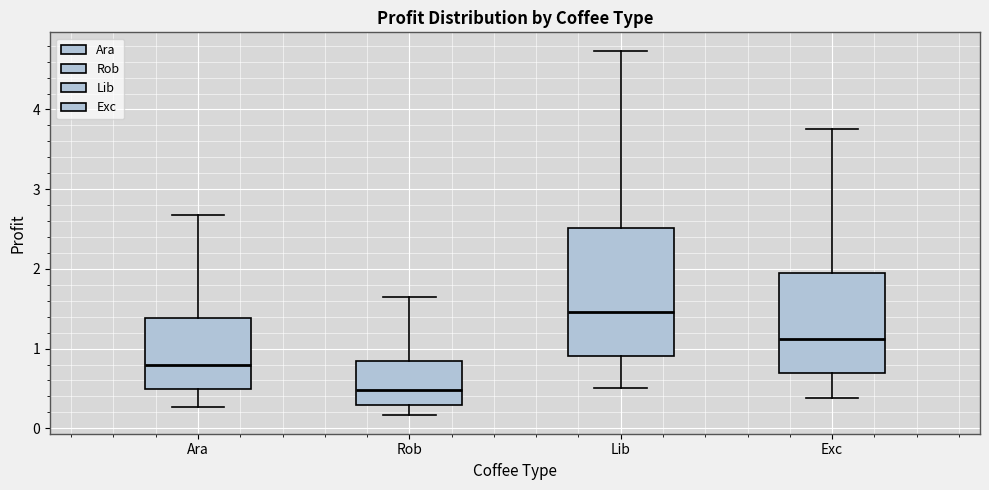

Which box has the highest median line?

Lib